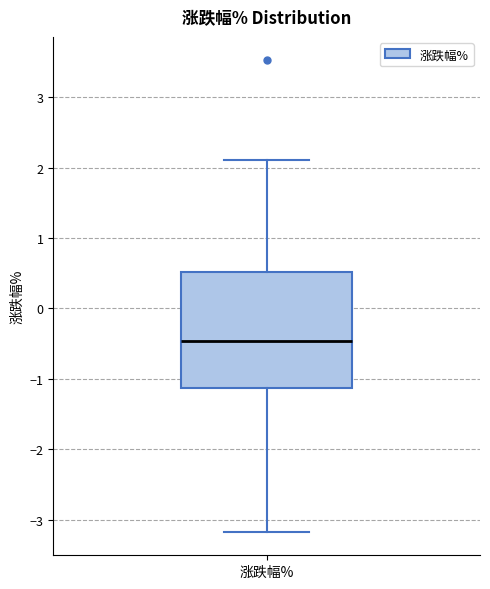

Transcribe this box plot: give where the median line is, the range the box spans, and where the two whiskers end, as read against the y-axis. The values are not printed on the chart, so give them approximately, as read against the axis.

median -0.5, box -1.1 to 0.5, whiskers -3.2 to 2.1